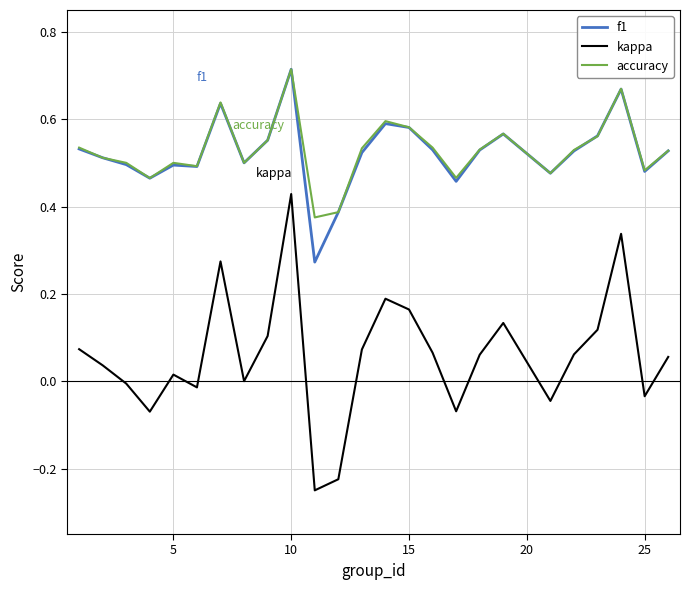

Which series has the largest range (max minus min)?

kappa